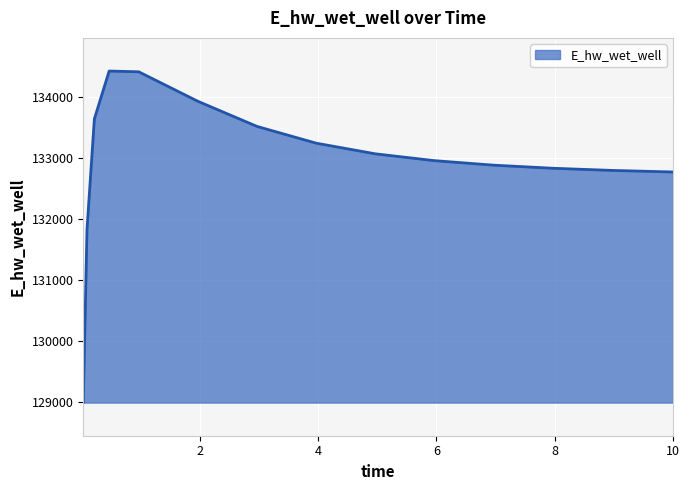

What is the minimum value shown in the chart?

128997.6